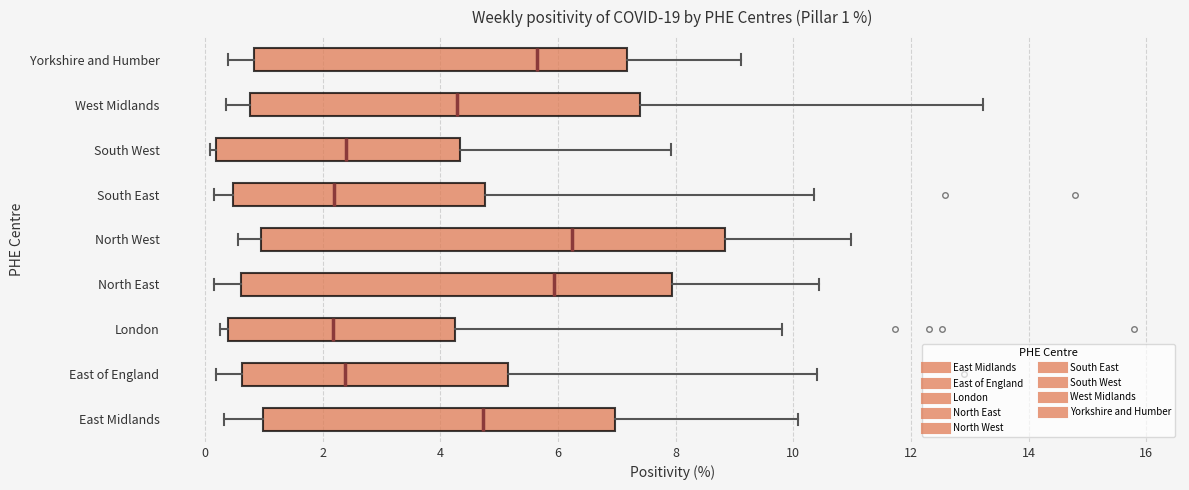

Which box is the widest, from its left edge to its right edge?

North West